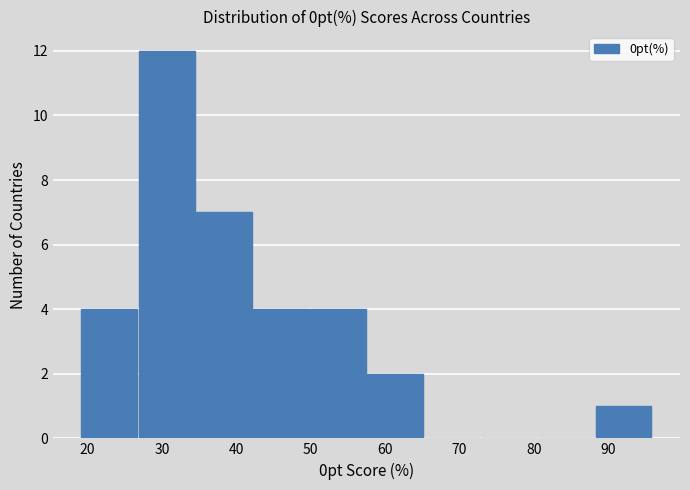

Reading left to right, transcribe this chart: for each bar, give the range it covers on the x-axis and its height. Neither the bar edges nor the heights are printed on the chart, so give them approximately, as read against the axes.

19 to 27: 4
27 to 35: 12
35 to 42: 7
42 to 50: 4
50 to 58: 4
58 to 65: 2
65 to 73: 0
73 to 81: 0
81 to 88: 0
88 to 96: 1